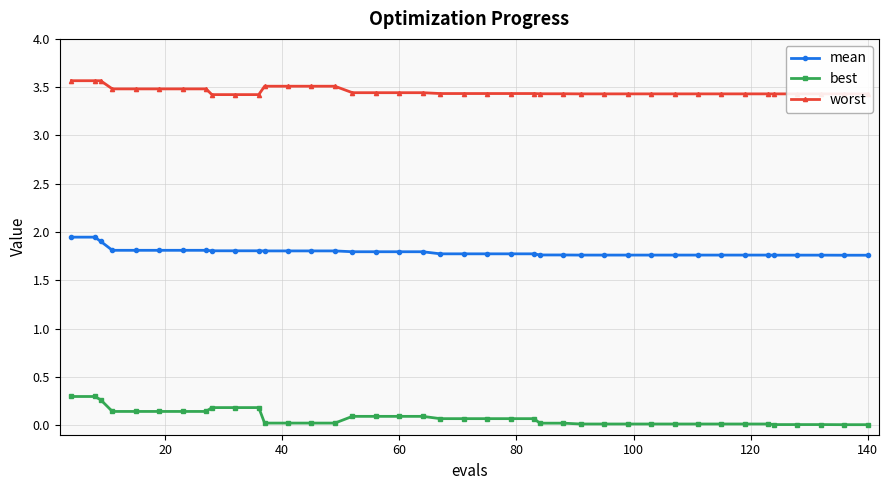

Which series has the largest range (max minus min)?

best